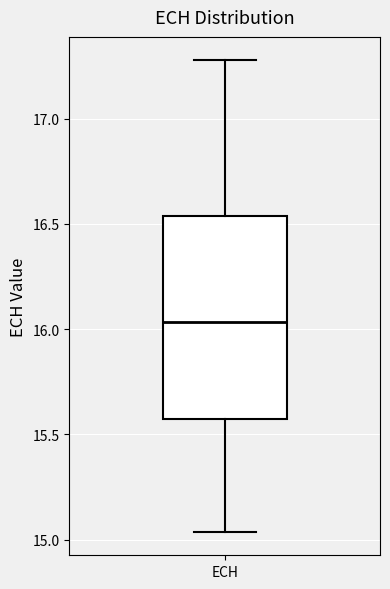

Transcribe this box plot: give where the median line is, the range the box spans, and where the two whiskers end, as read against the y-axis. The values are not printed on the chart, so give them approximately, as read against the axis.

median 16.05, box 15.55 to 16.55, whiskers 15.05 to 17.30